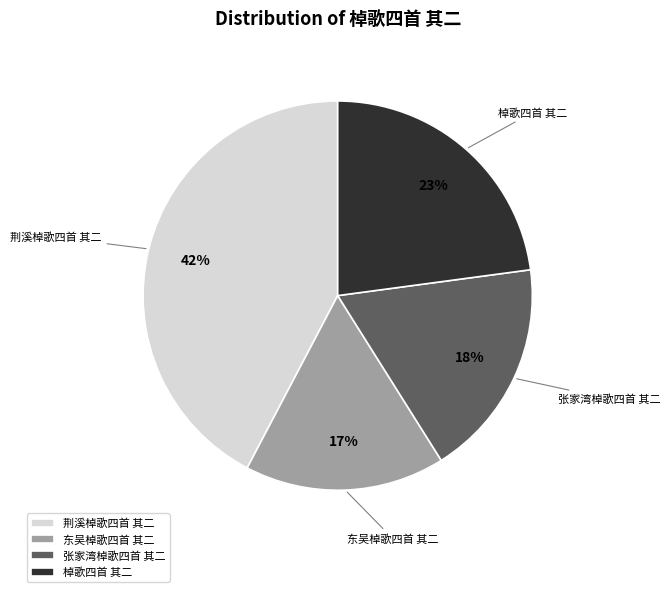

Rank the categories by value from lowest to highest.

东吴棹歌四首 其二, 张家湾棹歌四首 其二, 棹歌四首 其二, 荆溪棹歌四首 其二